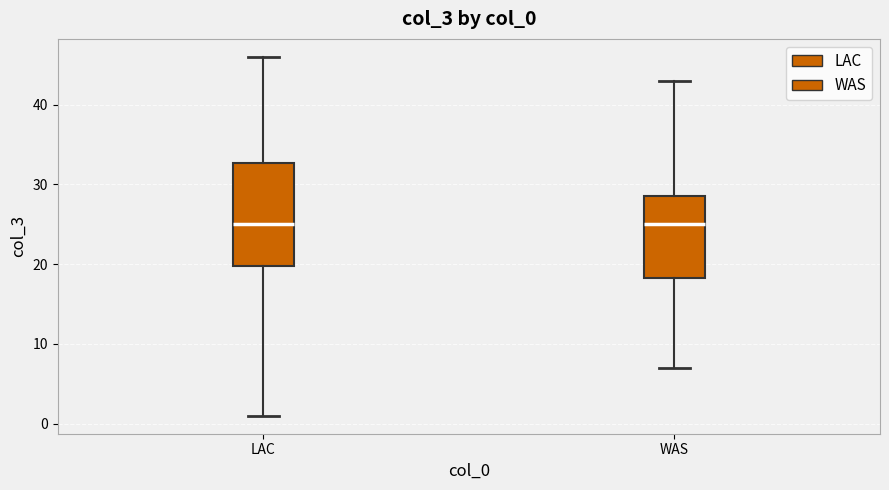

Where does the lower whisker of the box for LAC end on the y-axis? The values are not printed on the chart, so give them approximately, as read against the axis.

1